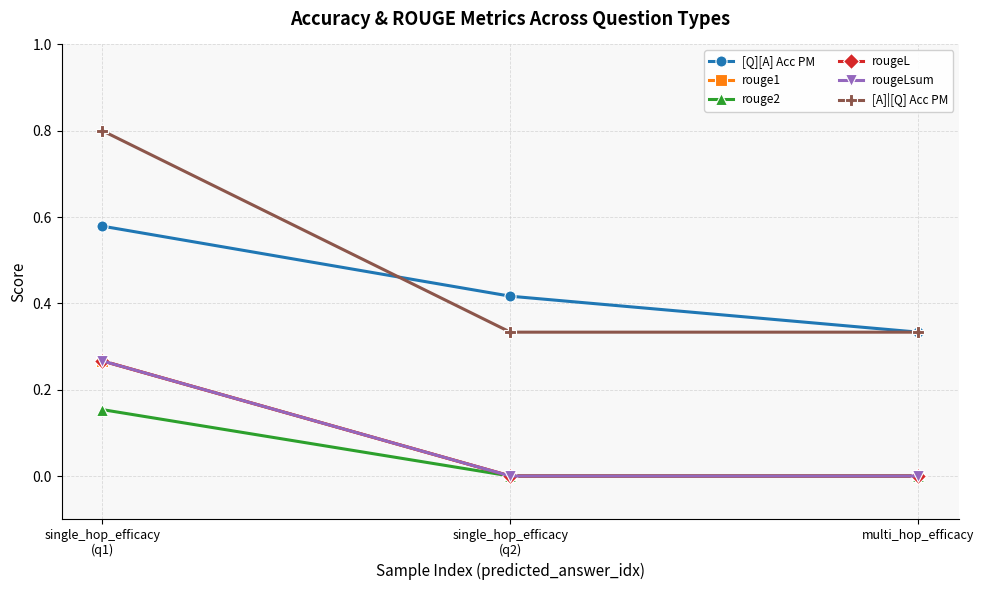

Between single_hop_efficacy
(q1) and multi_hop_efficacy, which series saw the biggest shift?

[A]|[Q] Acc PM